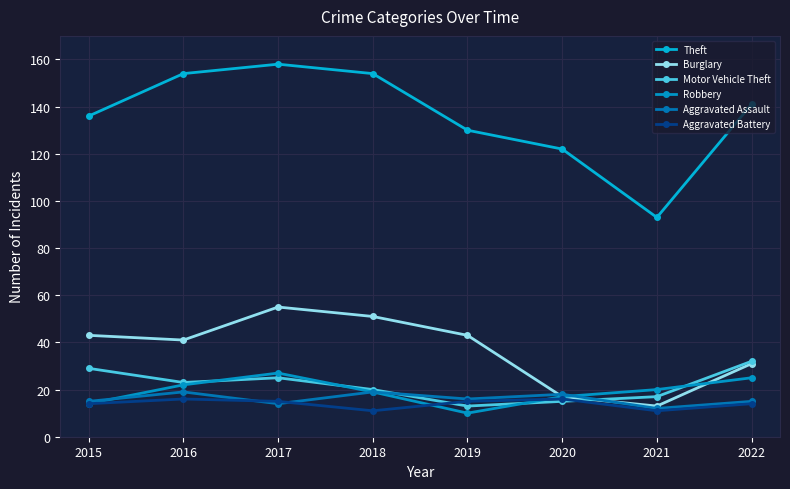

What is the sum of all Burglary values?

294